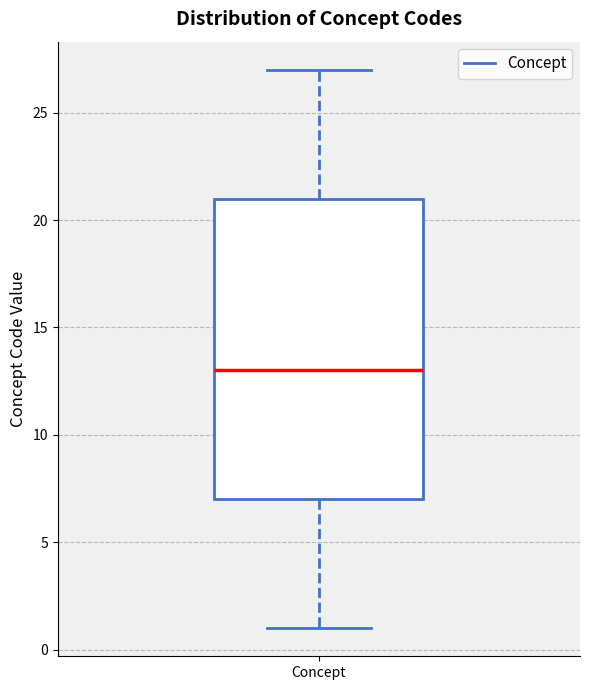

Transcribe this box plot: give where the median line is, the range the box spans, and where the two whiskers end, as read against the y-axis. The values are not printed on the chart, so give them approximately, as read against the axis.

median 13, box 7 to 21, whiskers 1 to 27